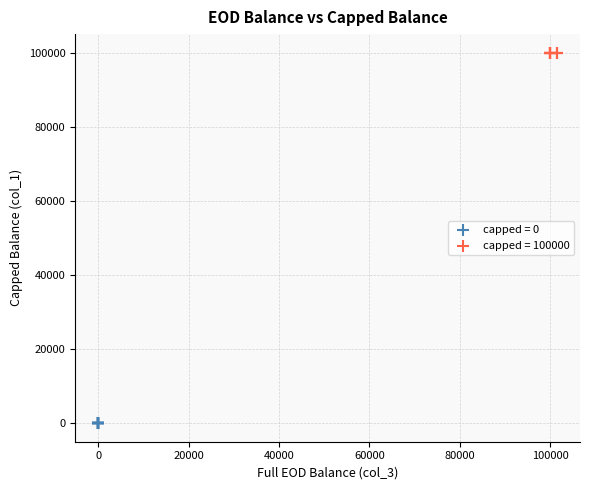

Which series reaches the minimum Y coordinate?

capped = 0